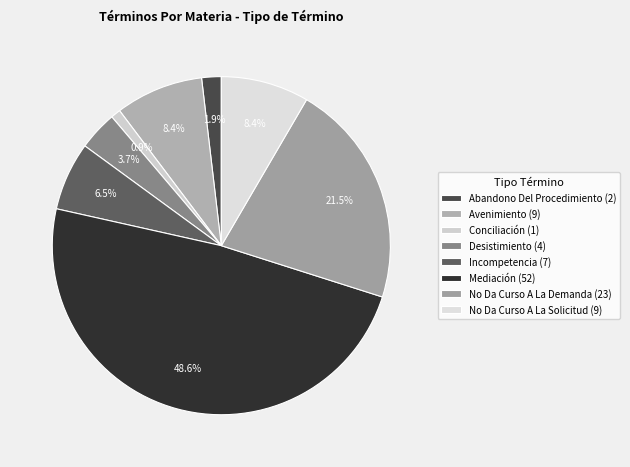

Does Abandono Del Procedimiento represent more than half of the total?

No